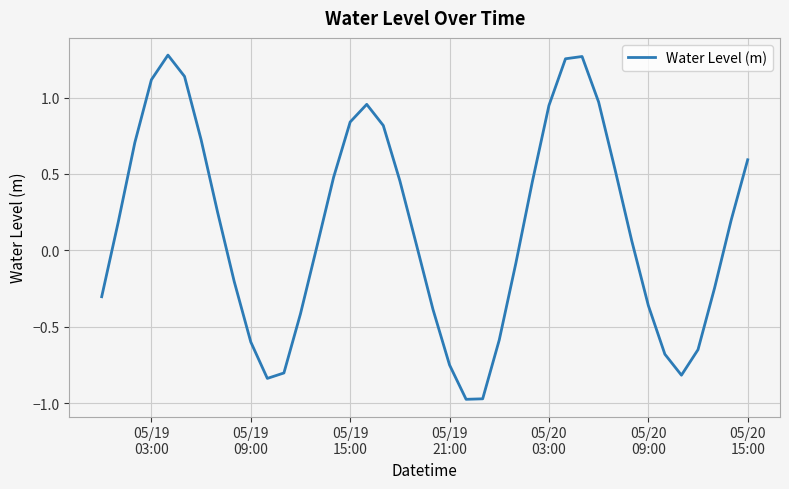

What is the difference between the maximum and minimum values?

2.3